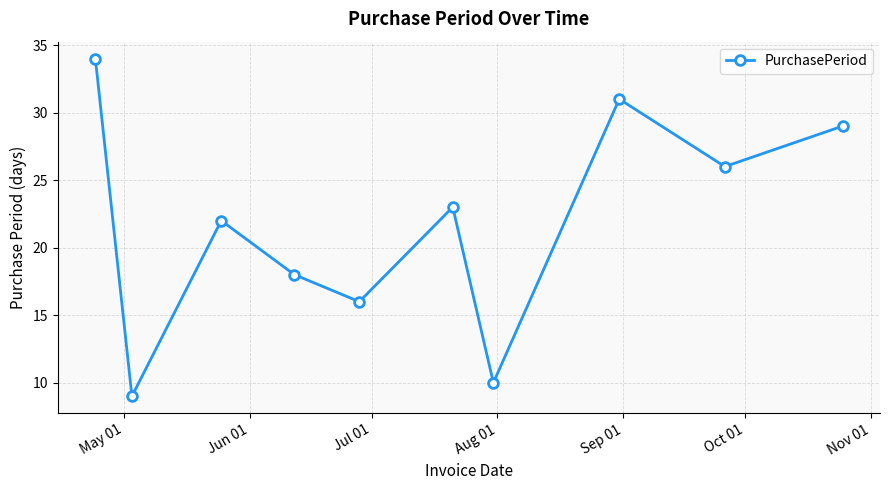

What is the difference between the second highest and second lowest values?

21